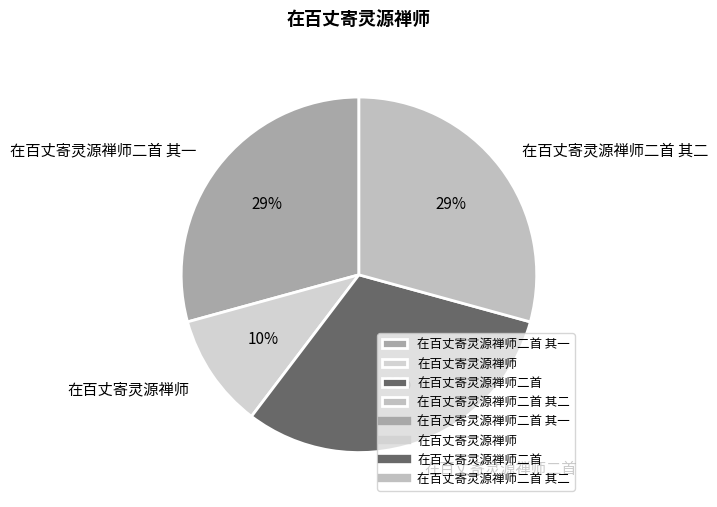

Between 在百丈寄灵源禅师 and 在百丈寄灵源禅师二首 其一, which is larger?

在百丈寄灵源禅师二首 其一